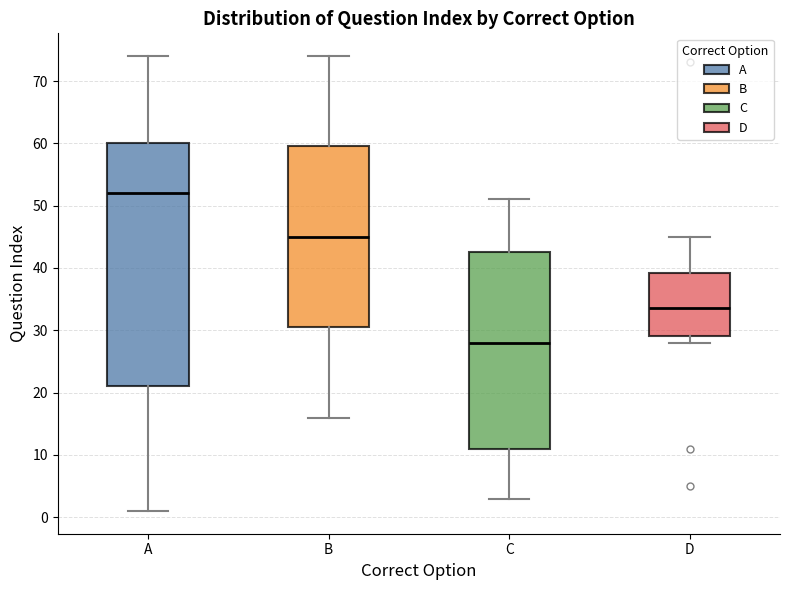

Reading left to right, transcribe this box plot: for each box, give where its median line is, the range the box spans, and where its two whiskers end, as read against the y-axis. The values are not printed on the chart, so give them approximately, as read against the axis.

A: median 52, box 21 to 60, whiskers 1 to 74
B: median 45, box 31 to 60, whiskers 16 to 74
C: median 28, box 11 to 43, whiskers 3 to 51
D: median 34, box 29 to 39, whiskers 28 to 45